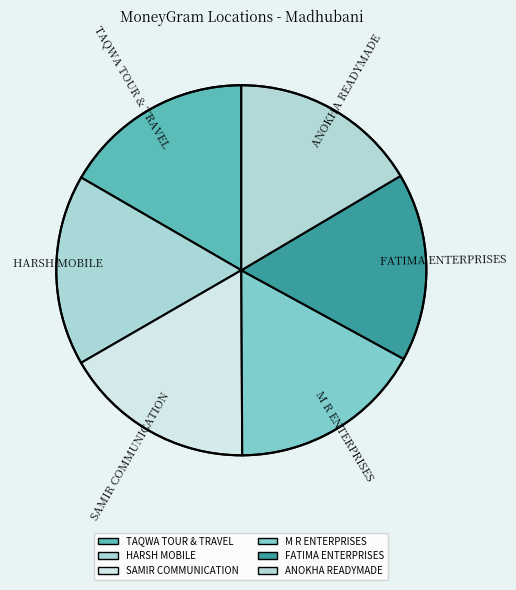

What is the ratio of the value at FATIMA ENTERPRISES to the value at M R ENTERPRISES?

1.0